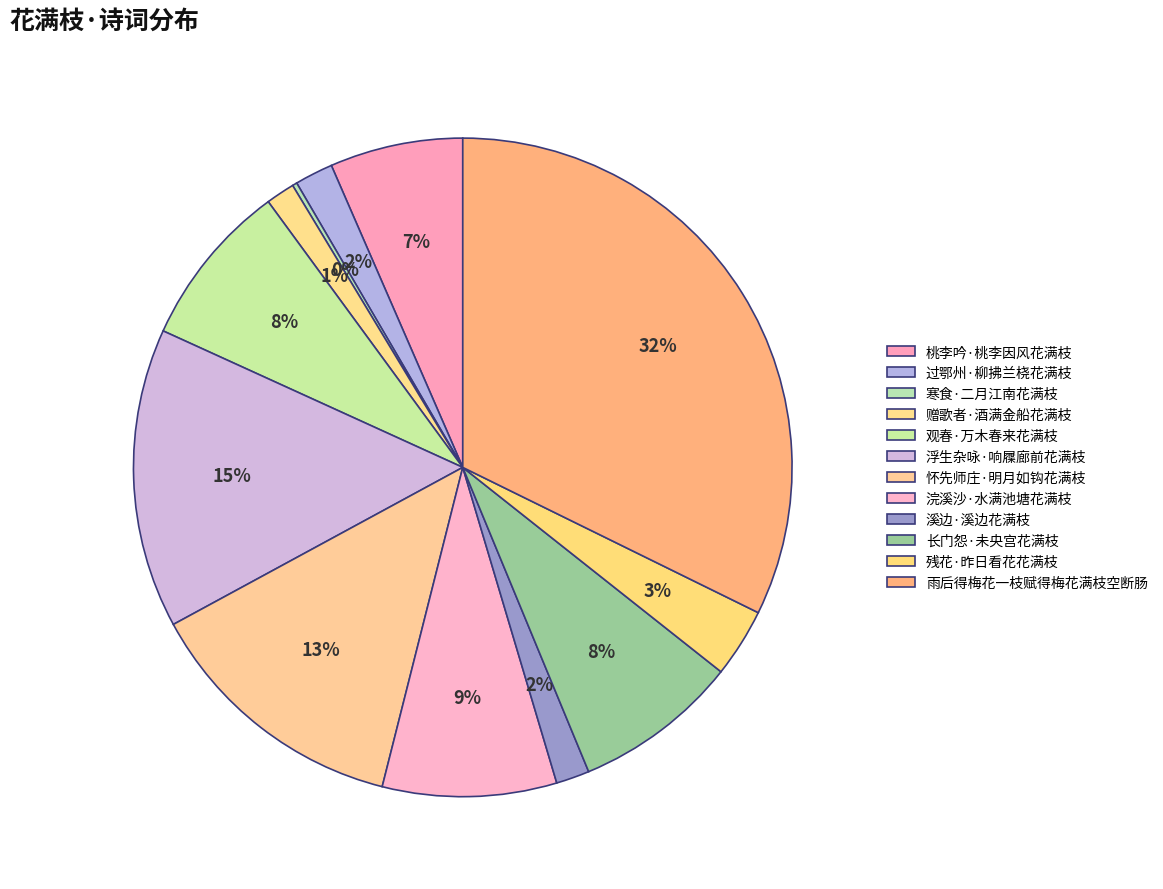

Does 过鄂州·柳拂兰桡花满枝 account for over 50% of the chart?

No